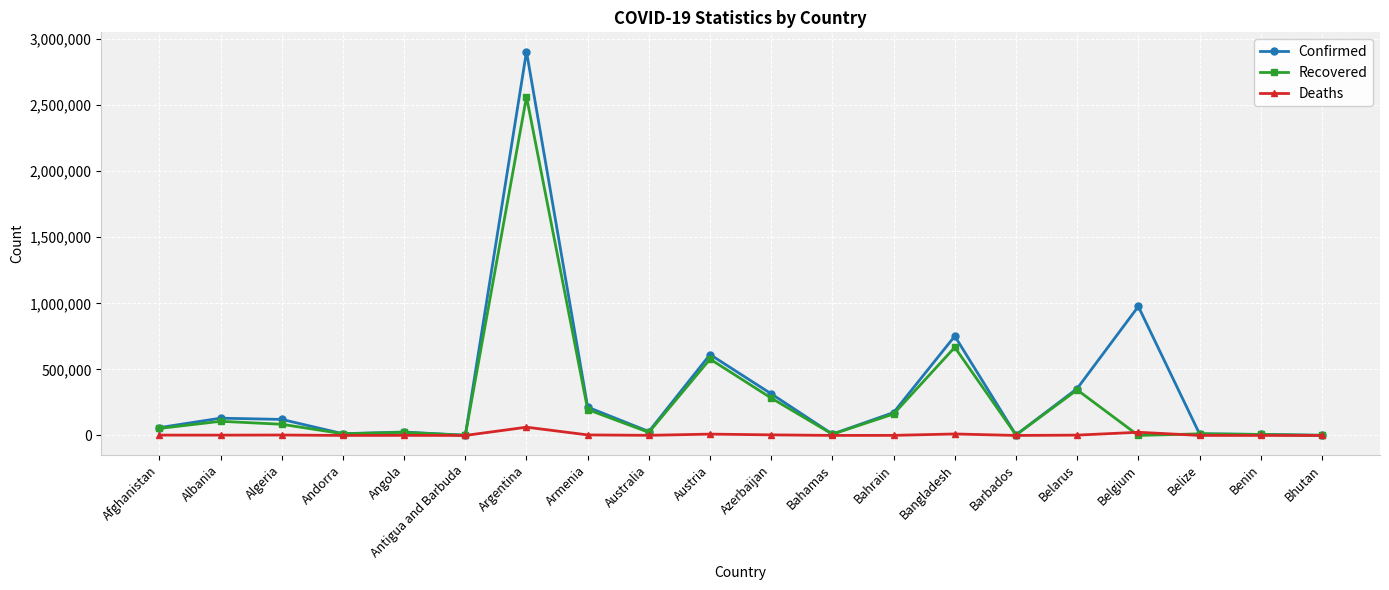

Where is Recovered nearest to the value 1281611?

Bangladesh